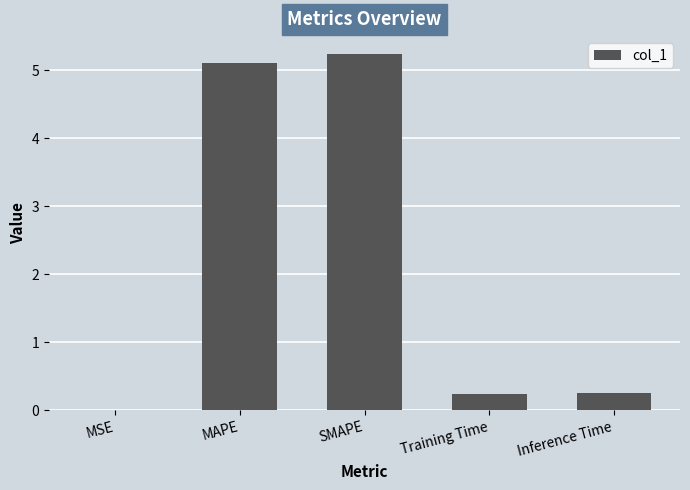

What is the sum of all values?

10.8